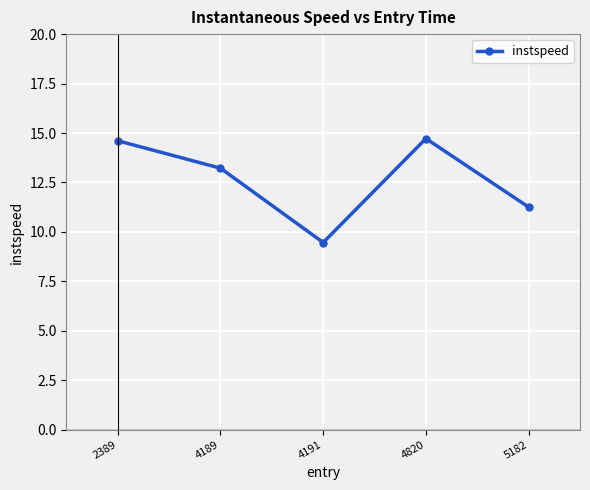

How many values are below 13?

2